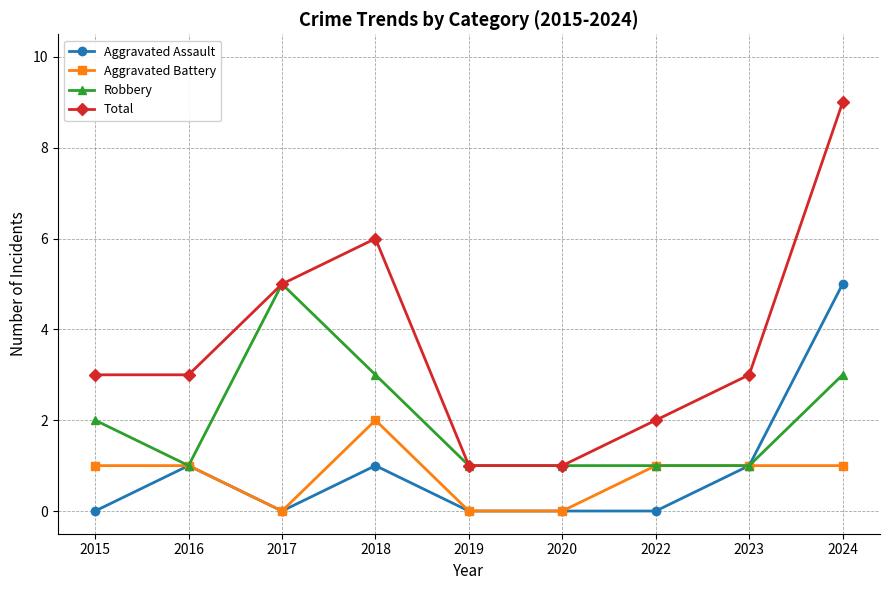

What is the value of the Robbery point at the 1st from the left?

2